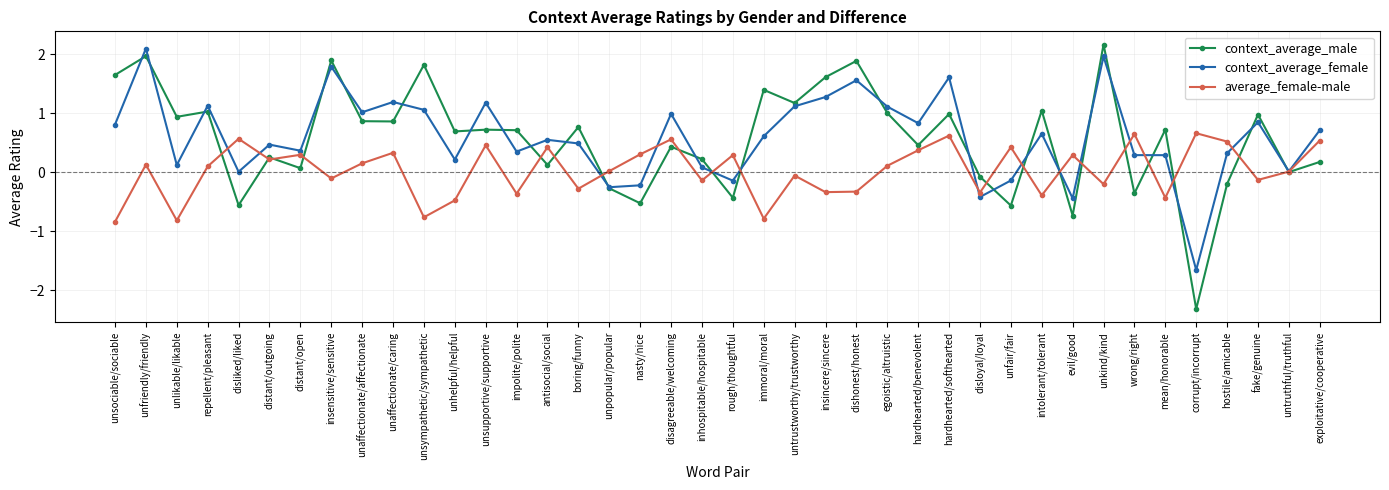

What value does the context_average_male series have at dishonest/honest?

1.9